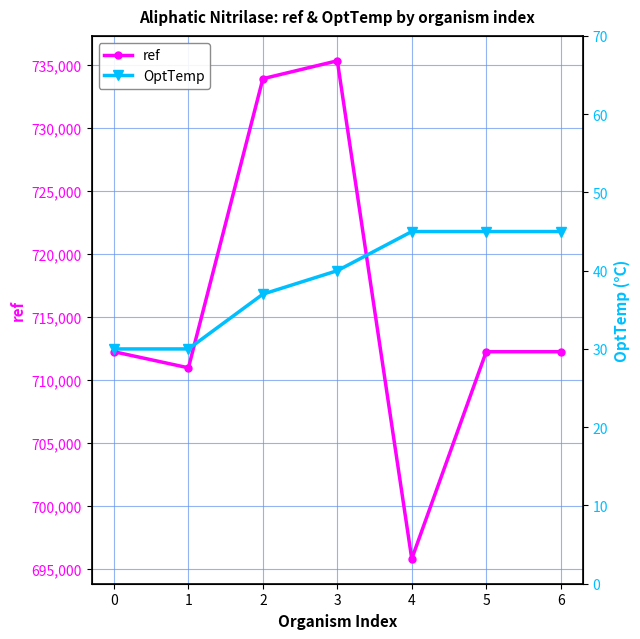

True or false: ref has more than 1 points higher than both neighbors.

False